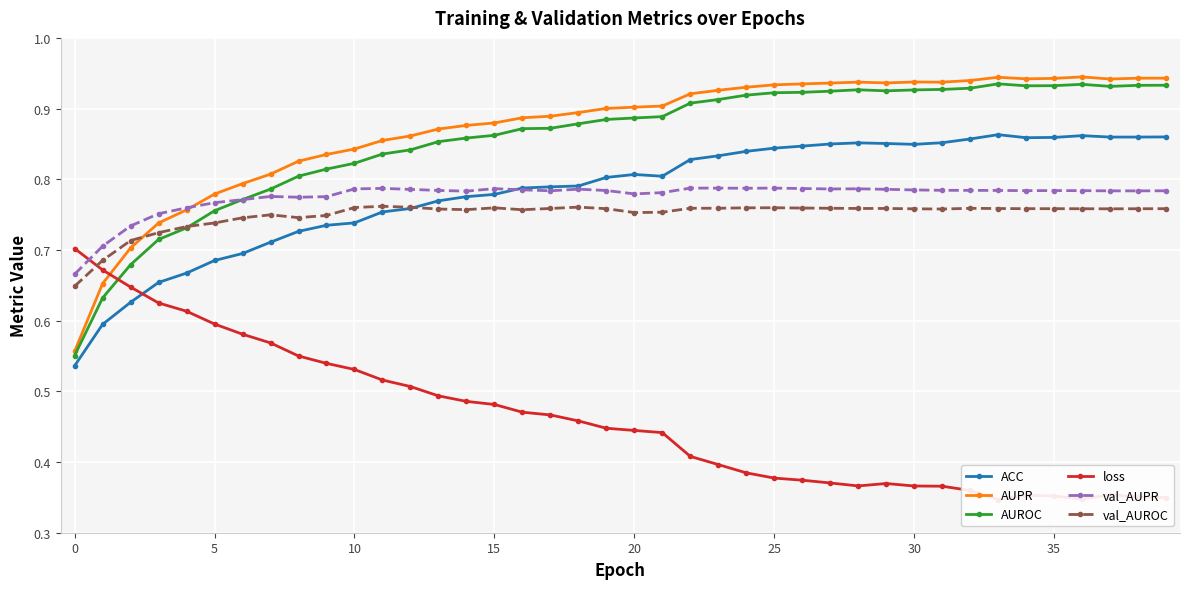

Reading right to left, list all the values displayed in this chart.

ACC: 0.9	0.9	0.9	0.9	0.9	0.9	0.9	0.9	0.9	0.8	0.9	0.9	0.8	0.8	0.8	0.8	0.8	0.8	0.8	0.8	0.8	0.8	0.8	0.8	0.8	0.8	0.8	0.8	0.8	0.7	0.7	0.7	0.7	0.7	0.7	0.7	0.7	0.6	0.6	0.5
AUPR: 0.9	0.9	0.9	0.9	0.9	0.9	0.9	0.9	0.9	0.9	0.9	0.9	0.9	0.9	0.9	0.9	0.9	0.9	0.9	0.9	0.9	0.9	0.9	0.9	0.9	0.9	0.9	0.9	0.9	0.8	0.8	0.8	0.8	0.8	0.8	0.8	0.7	0.7	0.7	0.6
AUROC: 0.9	0.9	0.9	0.9	0.9	0.9	0.9	0.9	0.9	0.9	0.9	0.9	0.9	0.9	0.9	0.9	0.9	0.9	0.9	0.9	0.9	0.9	0.9	0.9	0.9	0.9	0.9	0.8	0.8	0.8	0.8	0.8	0.8	0.8	0.8	0.7	0.7	0.7	0.6	0.6
loss: 0.3	0.4	0.4	0.3	0.4	0.4	0.3	0.4	0.4	0.4	0.4	0.4	0.4	0.4	0.4	0.4	0.4	0.4	0.4	0.4	0.4	0.5	0.5	0.5	0.5	0.5	0.5	0.5	0.5	0.5	0.5	0.6	0.6	0.6	0.6	0.6	0.6	0.6	0.7	0.7
val_AUPR: 0.8	0.8	0.8	0.8	0.8	0.8	0.8	0.8	0.8	0.8	0.8	0.8	0.8	0.8	0.8	0.8	0.8	0.8	0.8	0.8	0.8	0.8	0.8	0.8	0.8	0.8	0.8	0.8	0.8	0.8	0.8	0.8	0.8	0.8	0.8	0.8	0.8	0.7	0.7	0.7
val_AUROC: 0.8	0.8	0.8	0.8	0.8	0.8	0.8	0.8	0.8	0.8	0.8	0.8	0.8	0.8	0.8	0.8	0.8	0.8	0.8	0.8	0.8	0.8	0.8	0.8	0.8	0.8	0.8	0.8	0.8	0.8	0.7	0.7	0.7	0.7	0.7	0.7	0.7	0.7	0.7	0.6